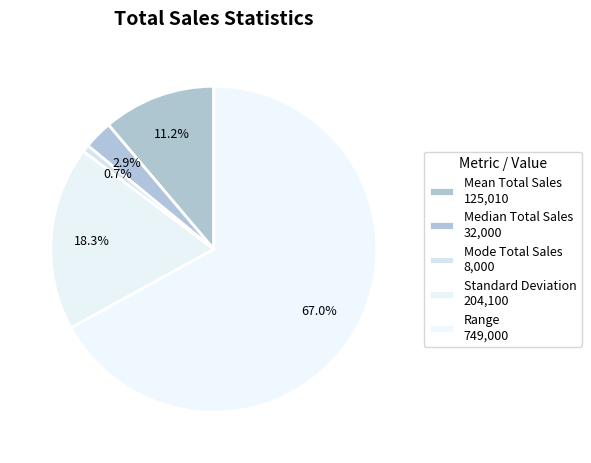

Count the number of slices in the pie.

5